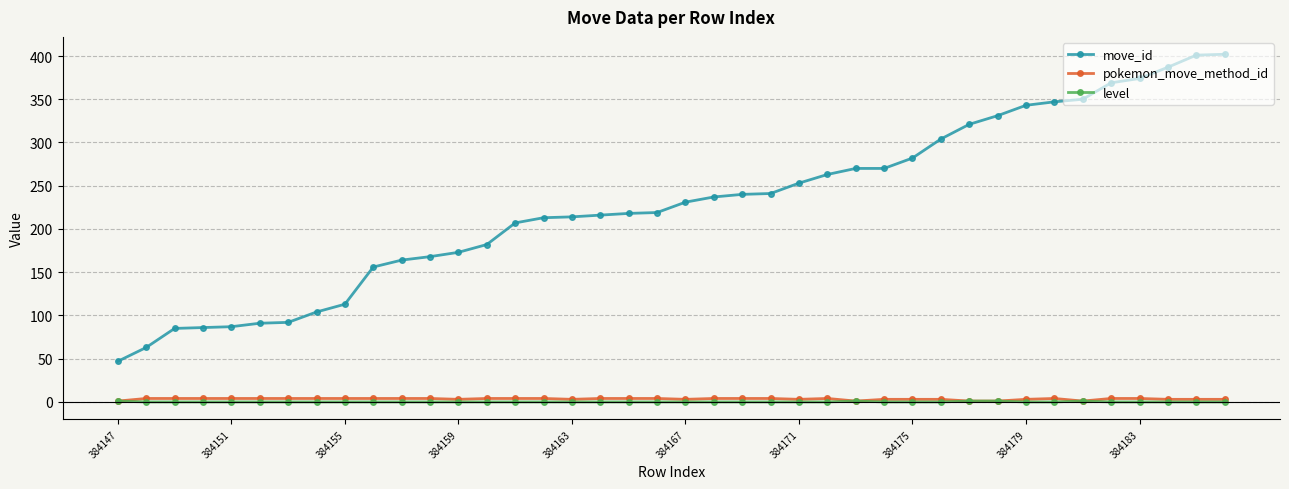

Which series has the widest spread of values?

move_id